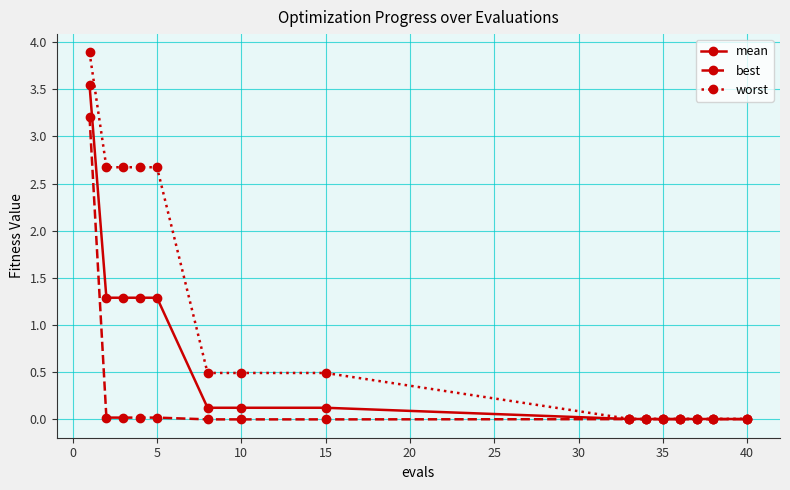

Which series has the largest range (max minus min)?

worst